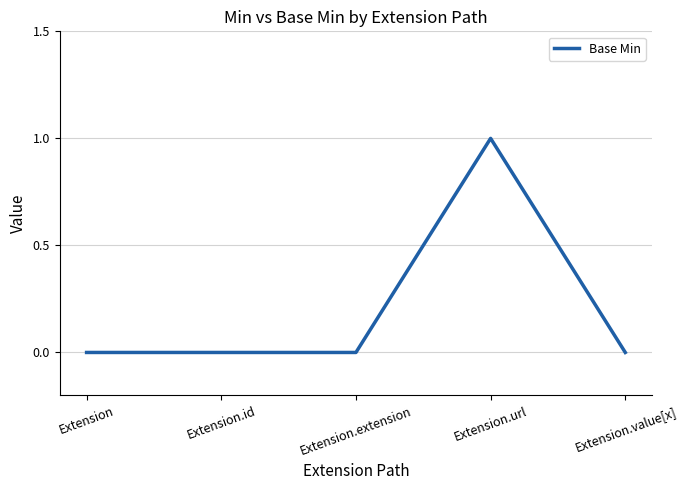

What is the greatest value displayed?

1